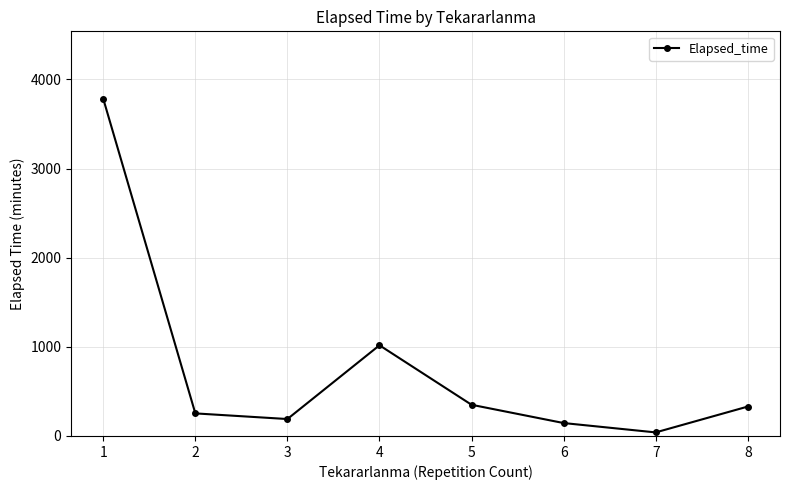

Which has a higher value, 4 or 5?

4